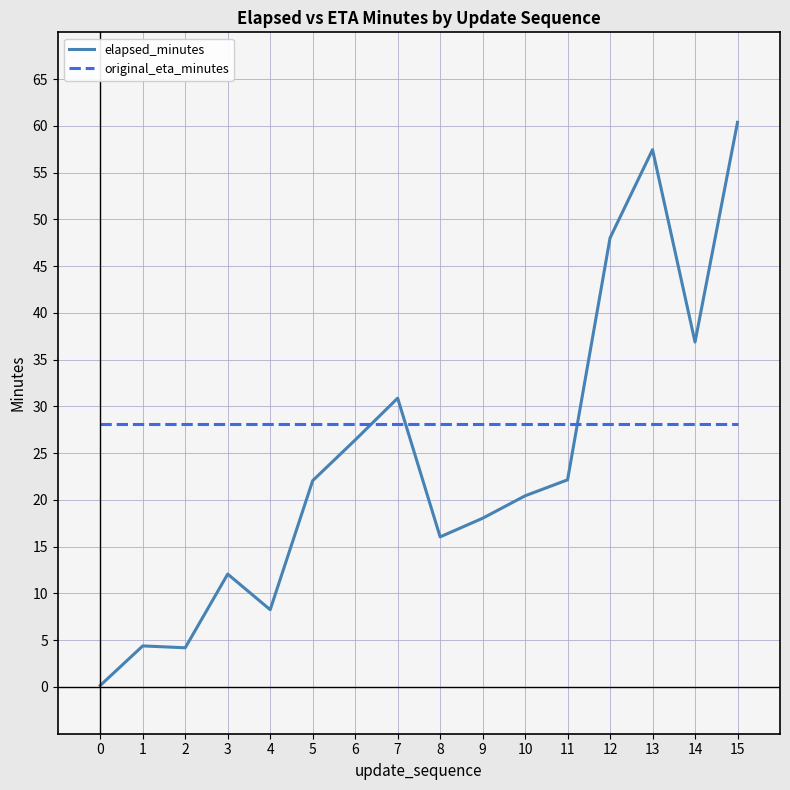

Does the chart have visible grid lines?

Yes